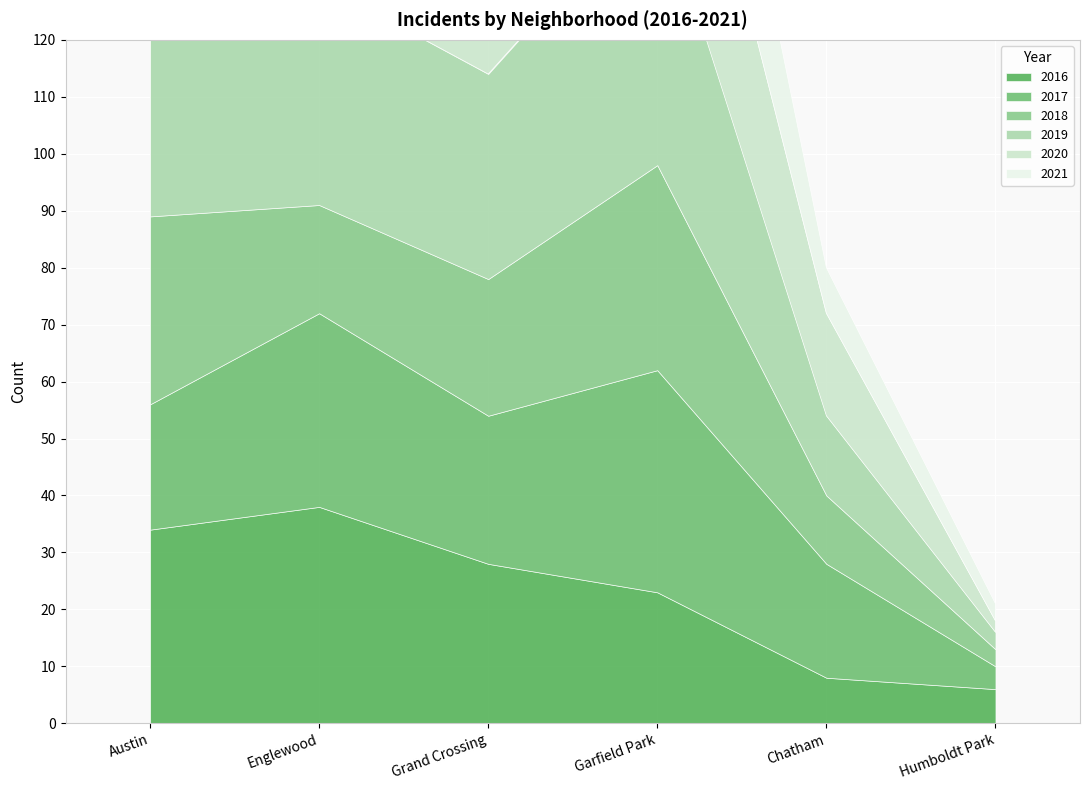

Between Chatham and Englewood, which is larger?

Englewood